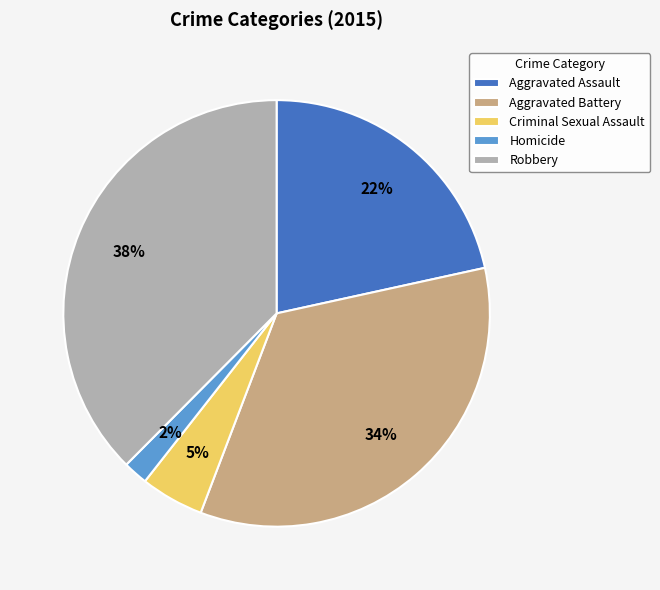

To the nearest percent, what is the average slice percentage?

20%